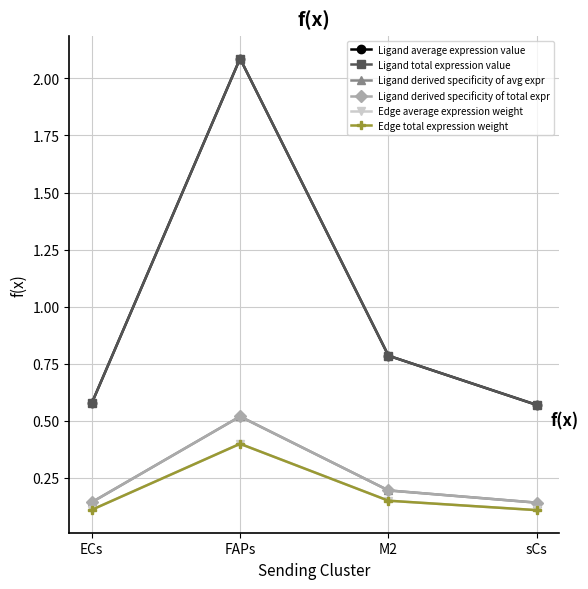

At ECs, list the series in order from largest to smallest.

Ligand average expression value, Ligand total expression value, Ligand derived specificity of avg expr, Ligand derived specificity of total expr, Edge average expression weight, Edge total expression weight